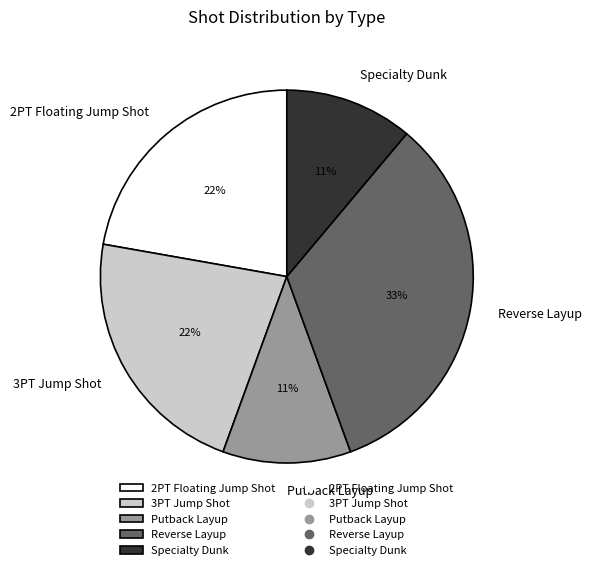

To the nearest percent, what portion does Reverse Layup represent?

33%